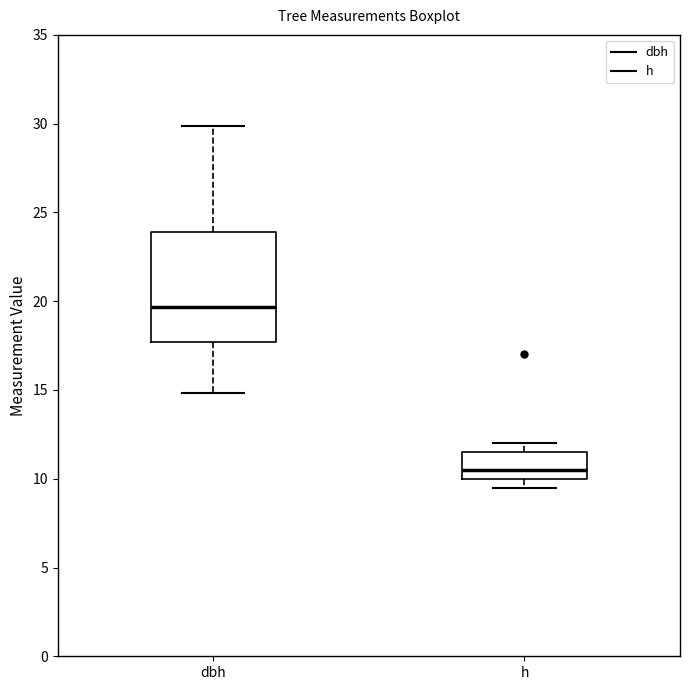

Reading left to right, transcribe this box plot: for each box, give where its median line is, the range the box spans, and where its two whiskers end, as read against the y-axis. The values are not printed on the chart, so give them approximately, as read against the axis.

dbh: median 19.5, box 17.5 to 24.0, whiskers 15.0 to 30.0
h: median 10.5, box 10.0 to 11.5, whiskers 9.5 to 12.0